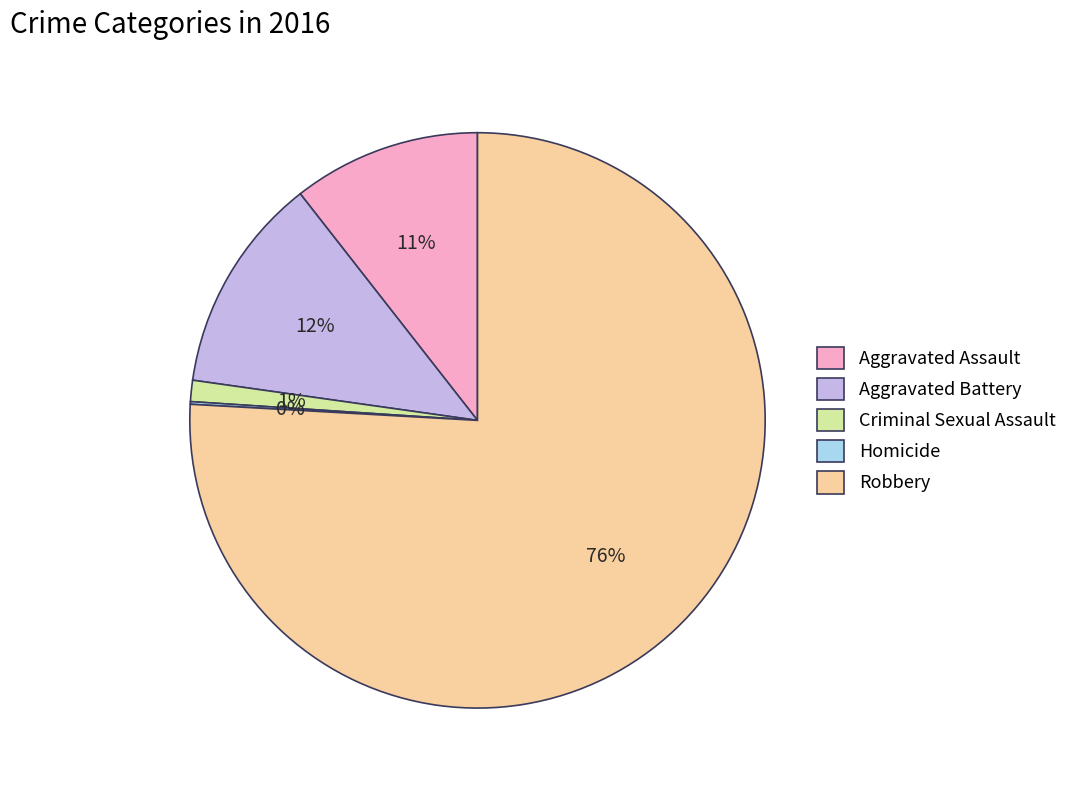

To the nearest percent, what portion does Aggravated Assault represent?

11%